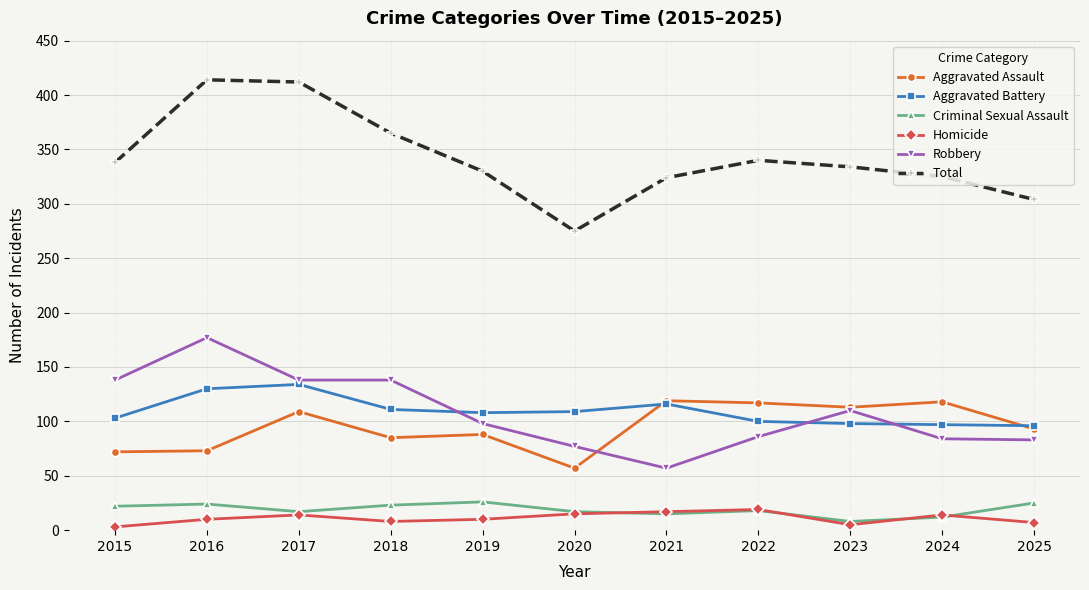

Is the value of Criminal Sexual Assault at 2024 greater than the value of Homicide at 2023?

Yes